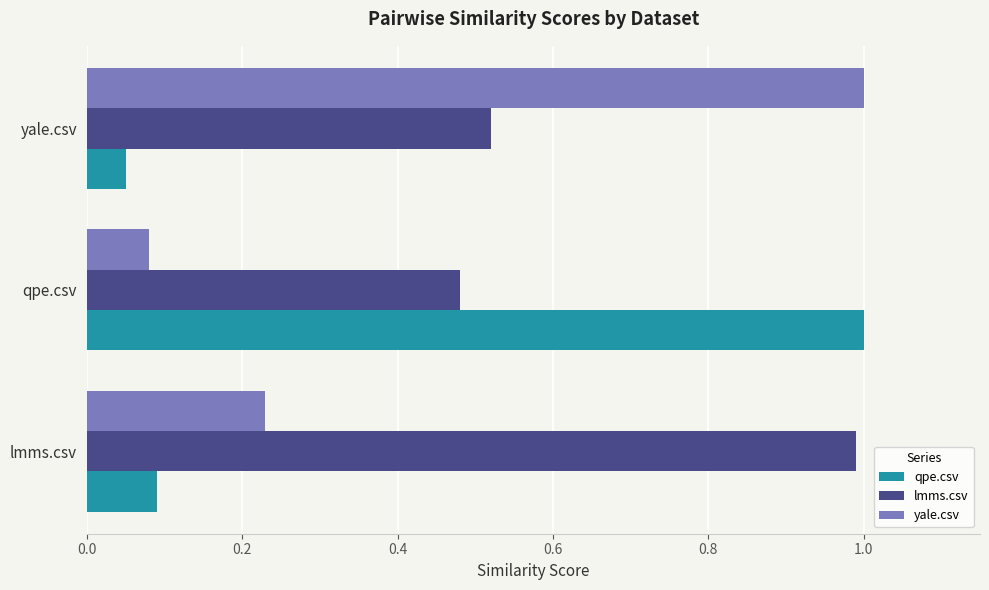

Which series has the largest total across all categories?

lmms.csv